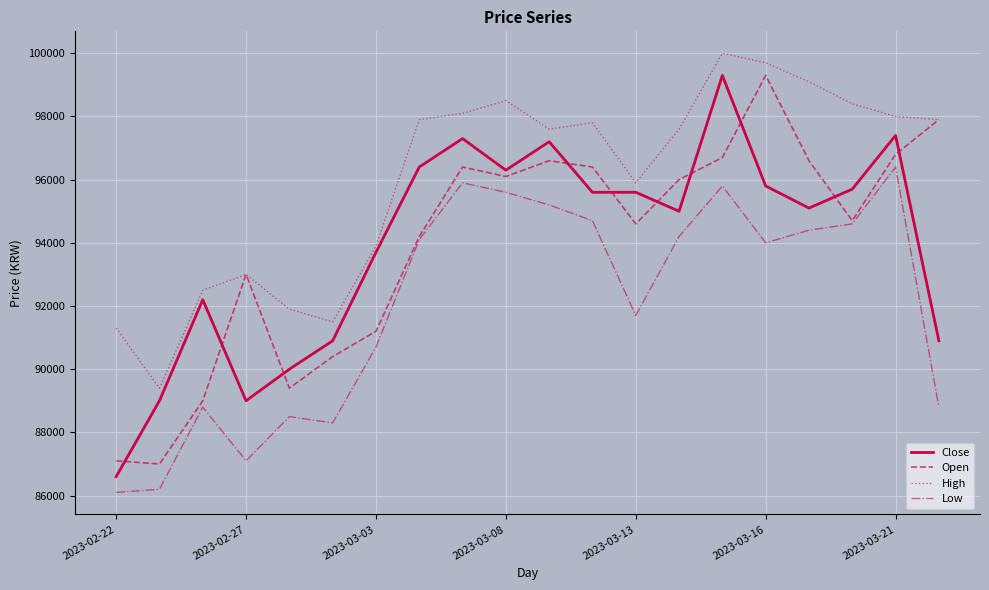

True or false: Open and Close cross at least once.

True